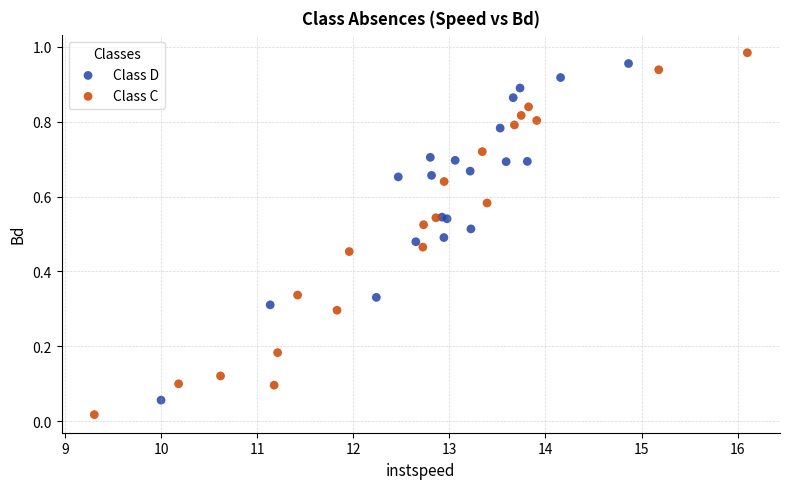

Which series has the largest Y range (max minus min)?

Class C